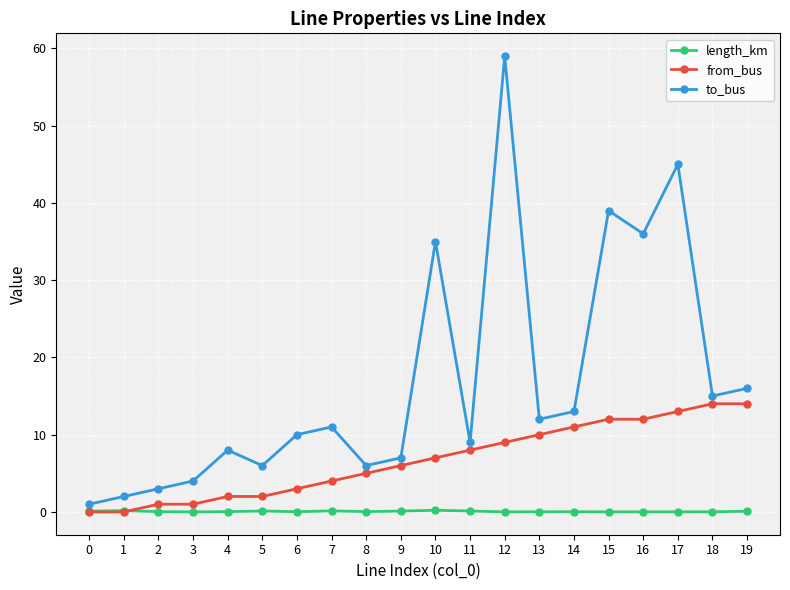

Which series has the largest range (max minus min)?

to_bus